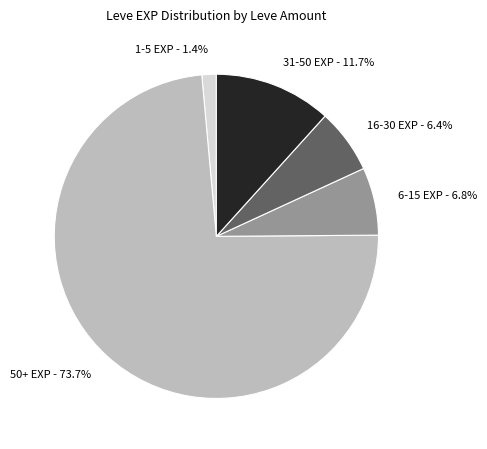

Between 50+ EXP and 31-50 EXP, which is larger?

50+ EXP